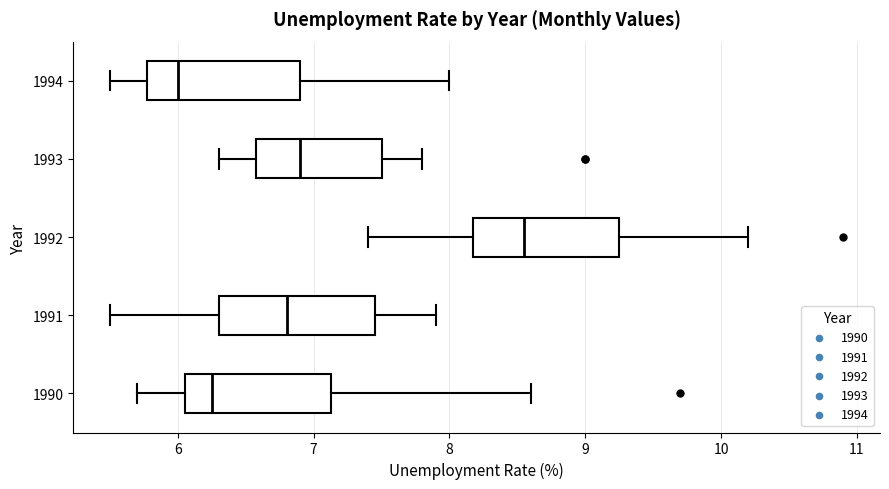

Which box has the furthest to the left median line?

1994